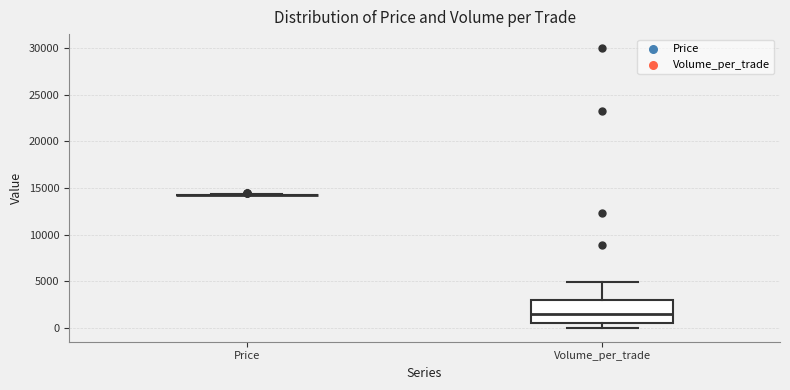

Comparing the boxes themselves (not the whiskers), which one is the tallest?

Volume_per_trade